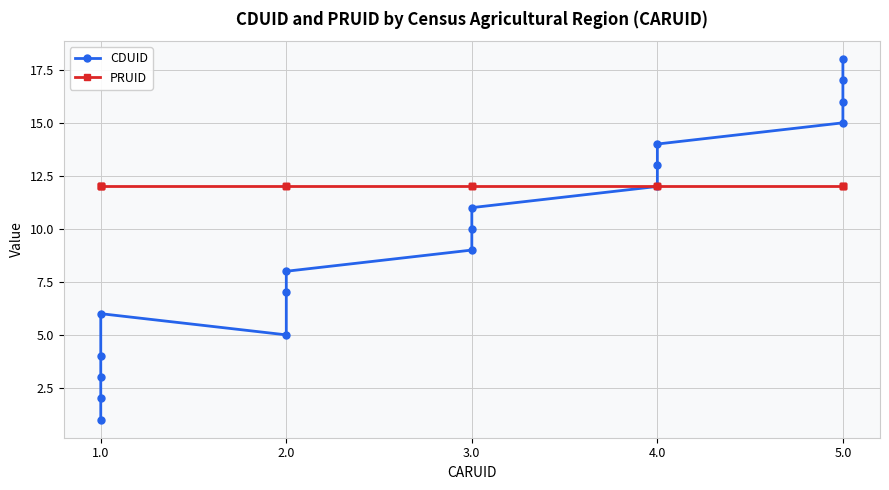

Which series has the largest range (max minus min)?

CDUID